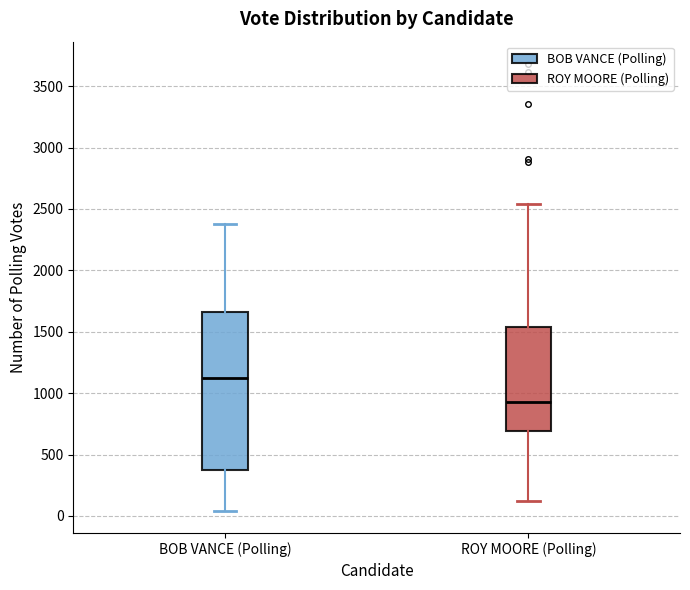

Reading left to right, read every box against the y-axis: the position of its median line, the range the box covers, and the ends of its whiskers. The values are not printed on the chart, so give them approximately, as read against the axis.

BOB VANCE (Polling): median 1100, box 350 to 1650, whiskers 50 to 2400
ROY MOORE (Polling): median 950, box 700 to 1550, whiskers 100 to 2550